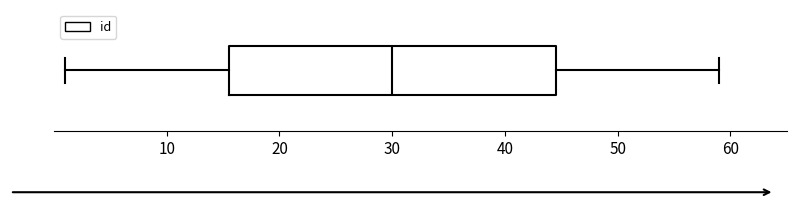

Read this box plot against the x-axis: the position of the median line, the range covered by the box, and the ends of both whiskers. The values are not printed on the chart, so give them approximately, as read against the axis.

median 30, box 16 to 45, whiskers 1 to 59